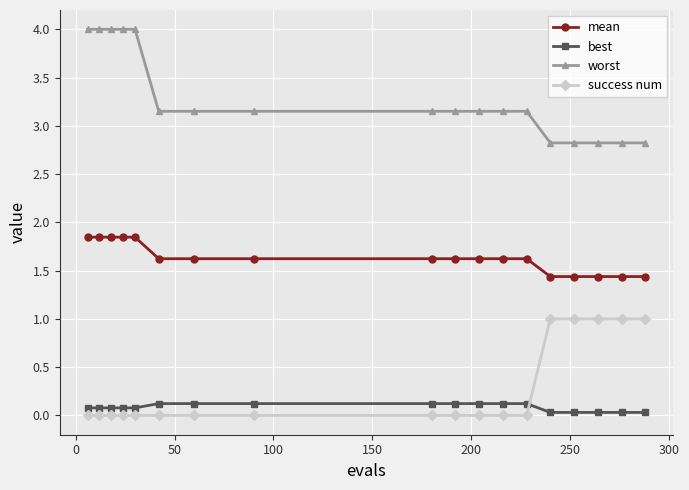

How many intersections are there between success num and best?

1